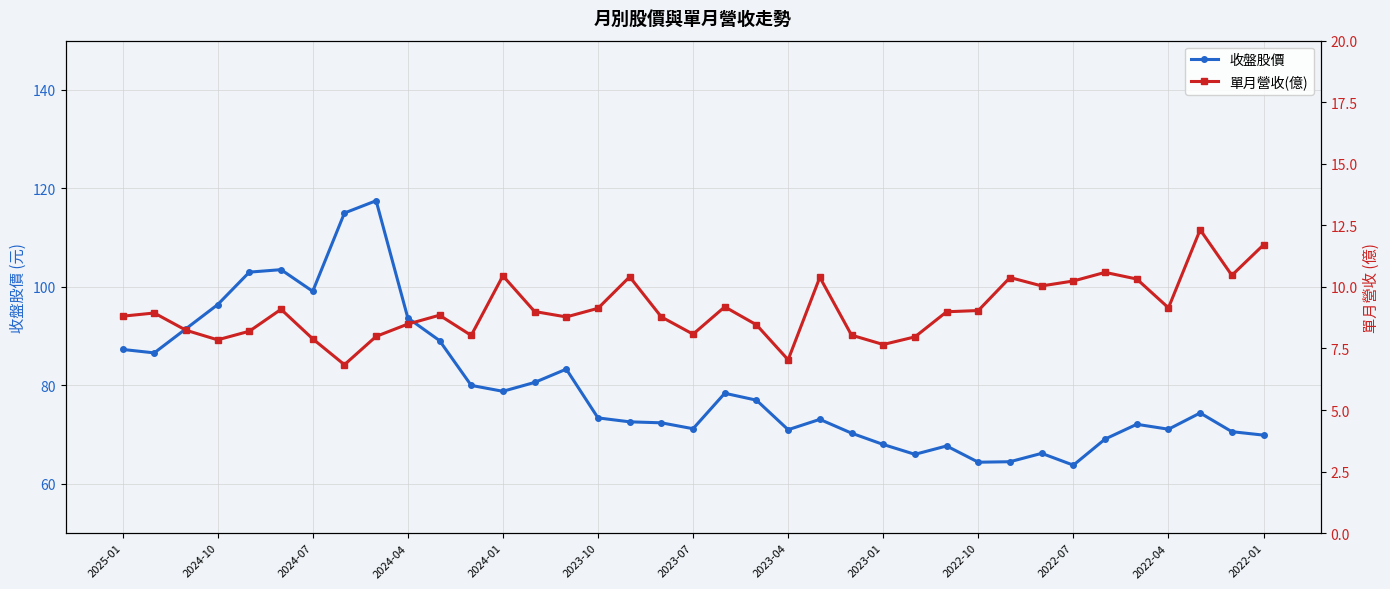

True or false: 收盤股價 has more than 0 points higher than both neighbors.

True